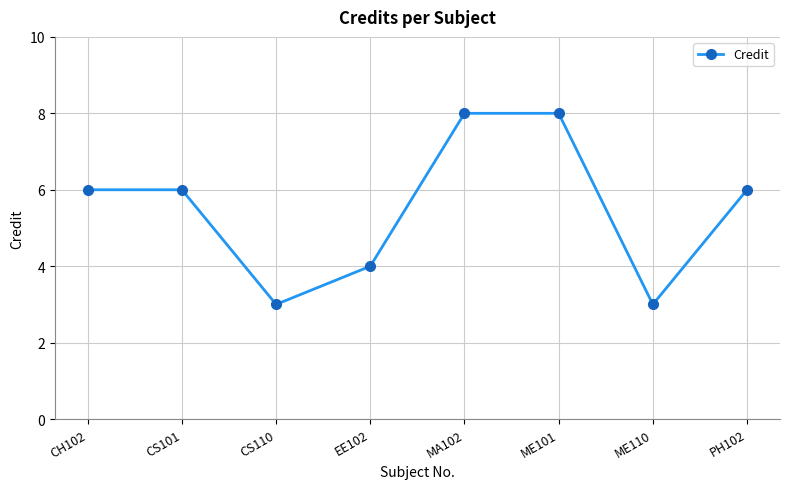

The chart shows a value of 4 at MA102. True or false?

False